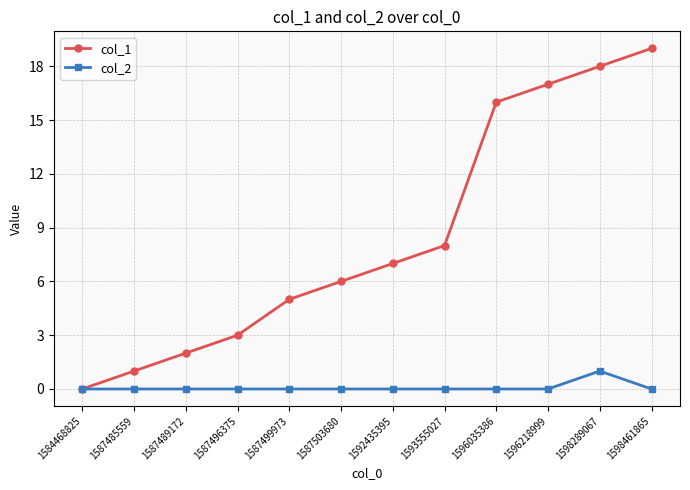

What is the difference between the col_1 values at 1593555027 and 1587496375?

5